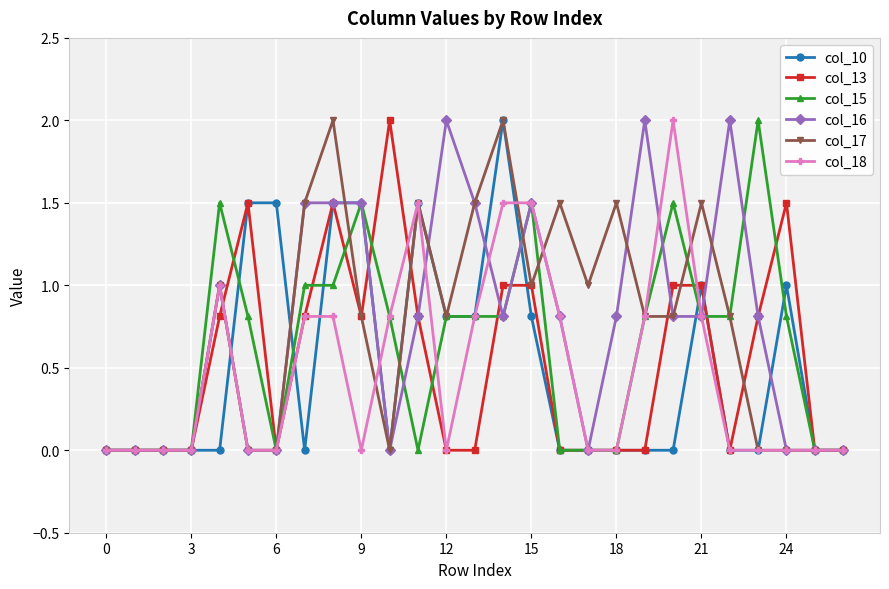

What is the highest value of the col_15 series?

2.0